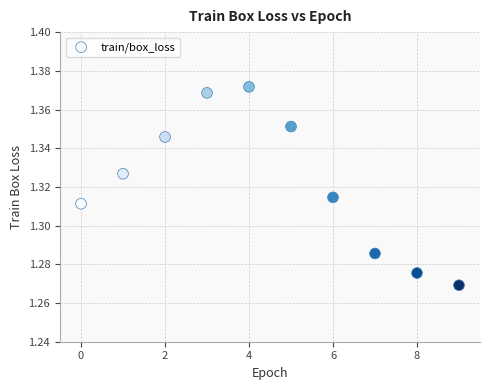

How many points are shown in the scatter plot?

10